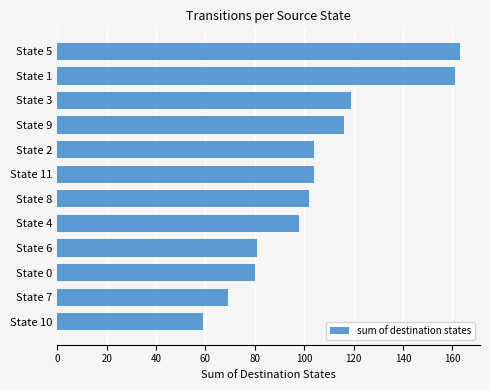

What is the sum of all values?

1256